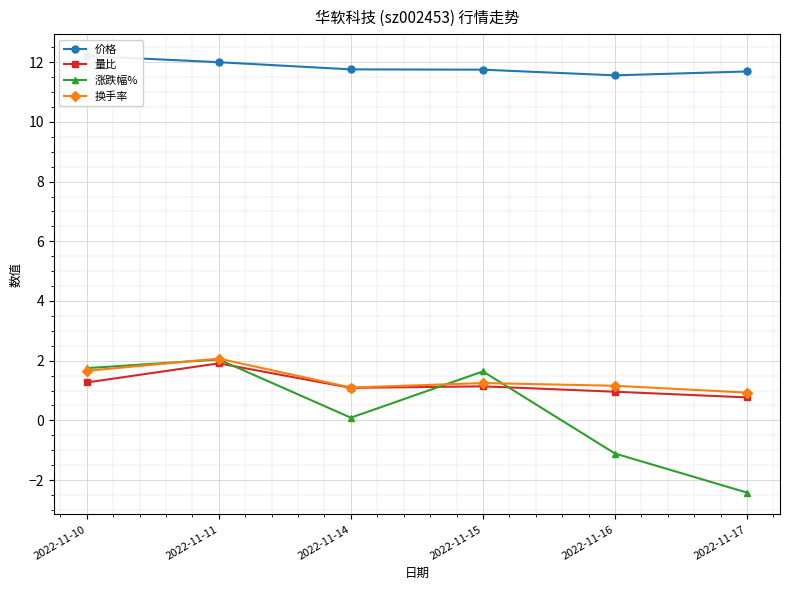

Rank the categories by 价格 value from lowest to highest.

2022-11-16, 2022-11-17, 2022-11-15, 2022-11-14, 2022-11-11, 2022-11-10